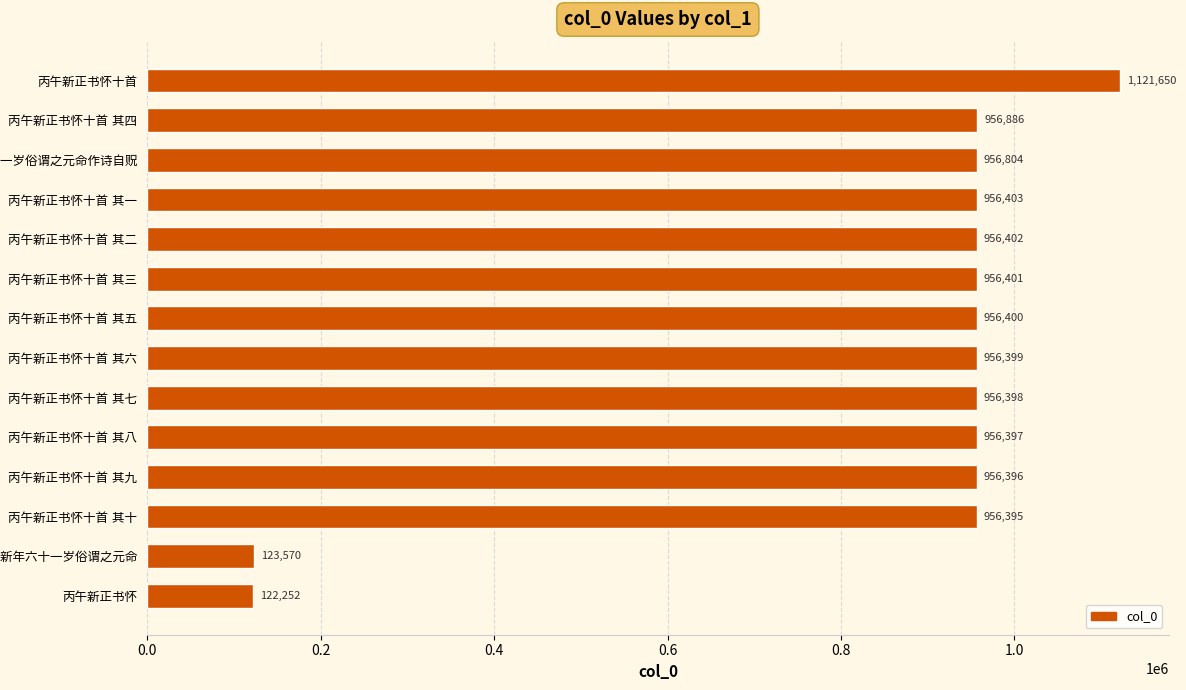

What is the difference between the maximum and minimum values?

999398